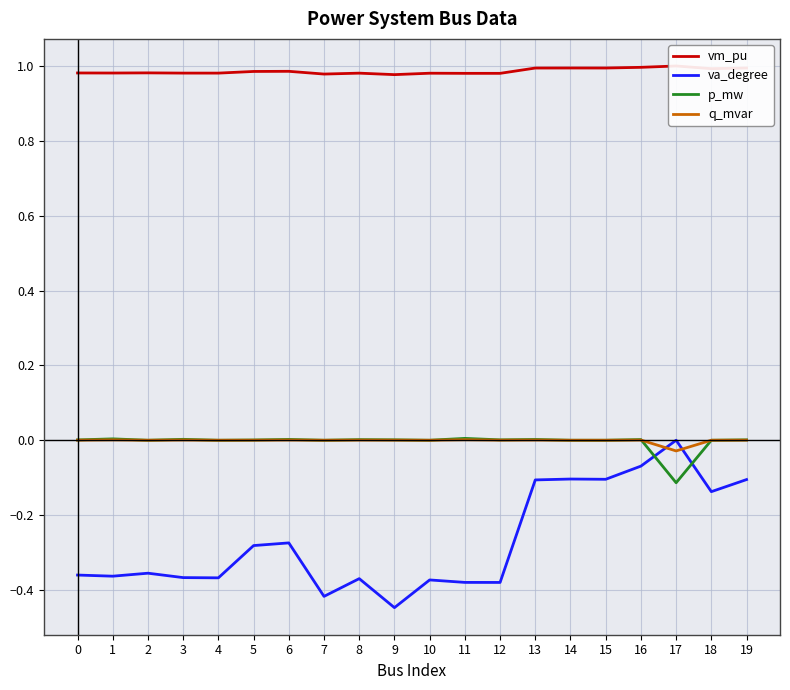

What is the average value of the va_degree series?

-0.3